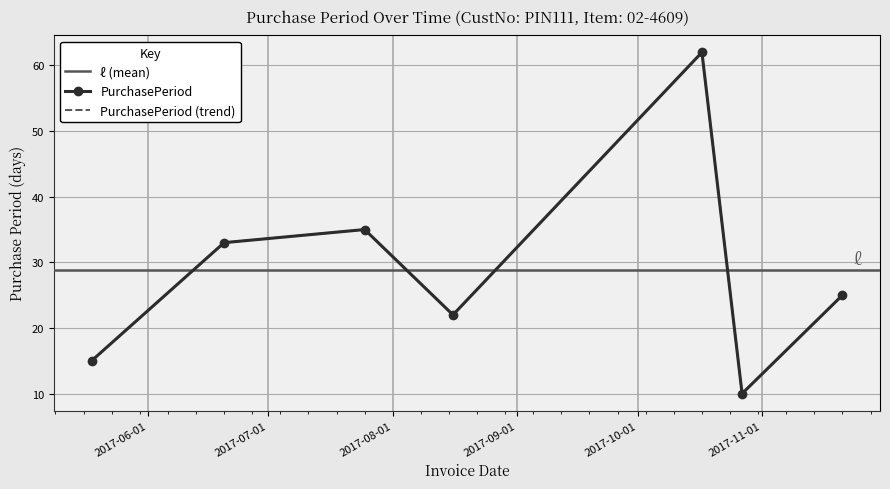

What is the approximate value at 2017-05-18, to the nearest 5?

15